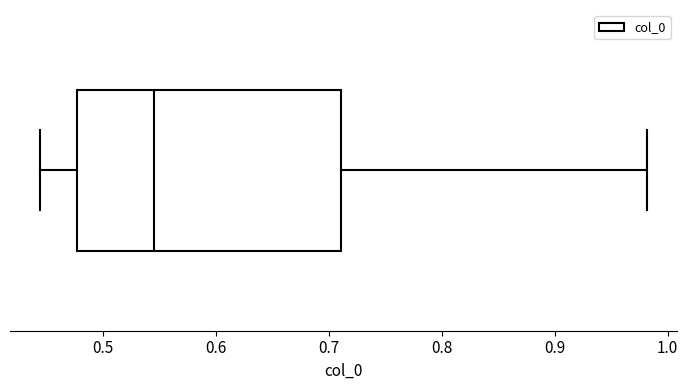

Transcribe this box plot: give where the median line is, the range the box spans, and where the two whiskers end, as read against the x-axis. The values are not printed on the chart, so give them approximately, as read against the axis.

median 0.55, box 0.48 to 0.71, whiskers 0.44 to 0.98